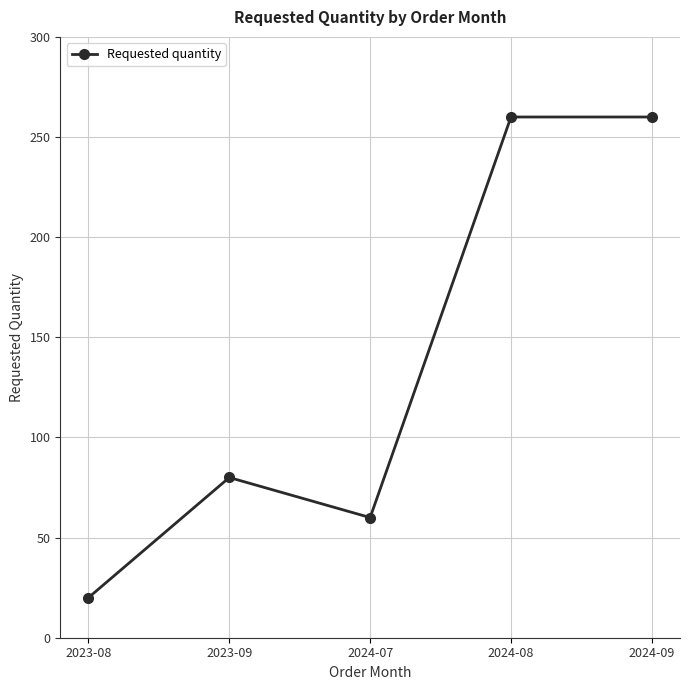

Is it true that the value at 2024-08 is 260?

True